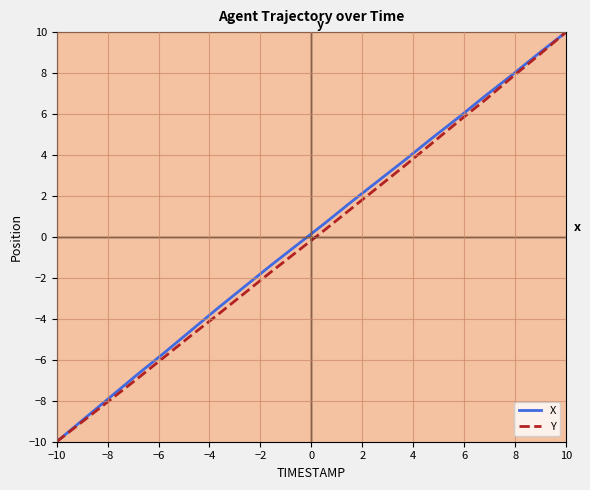

What is the greatest value displayed?

10.0